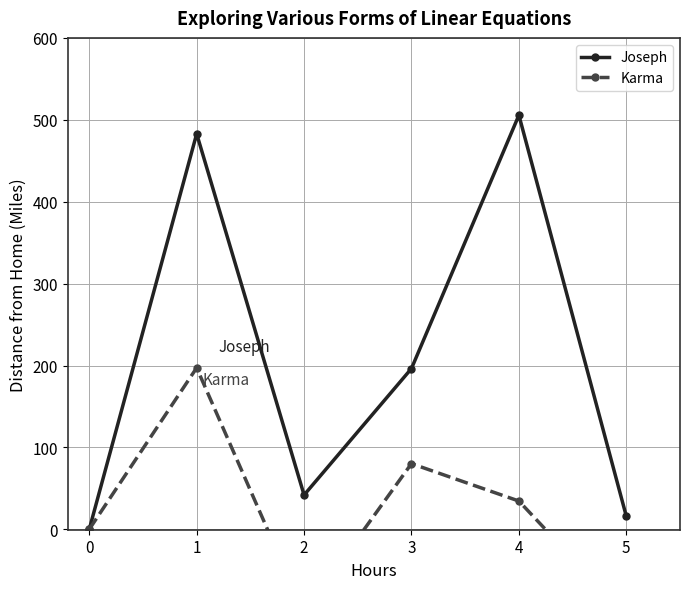

Is it true that Karma equals -170.9 at 5?

False